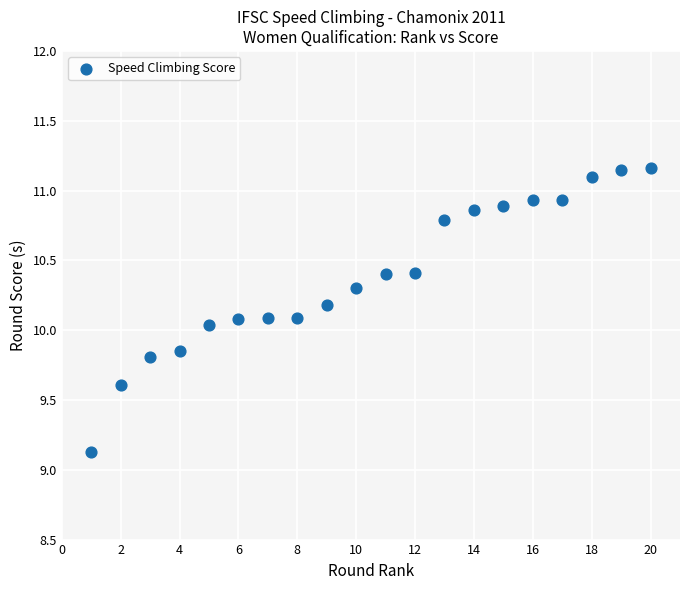

What is the range of Y values (max minus min)?

2.0